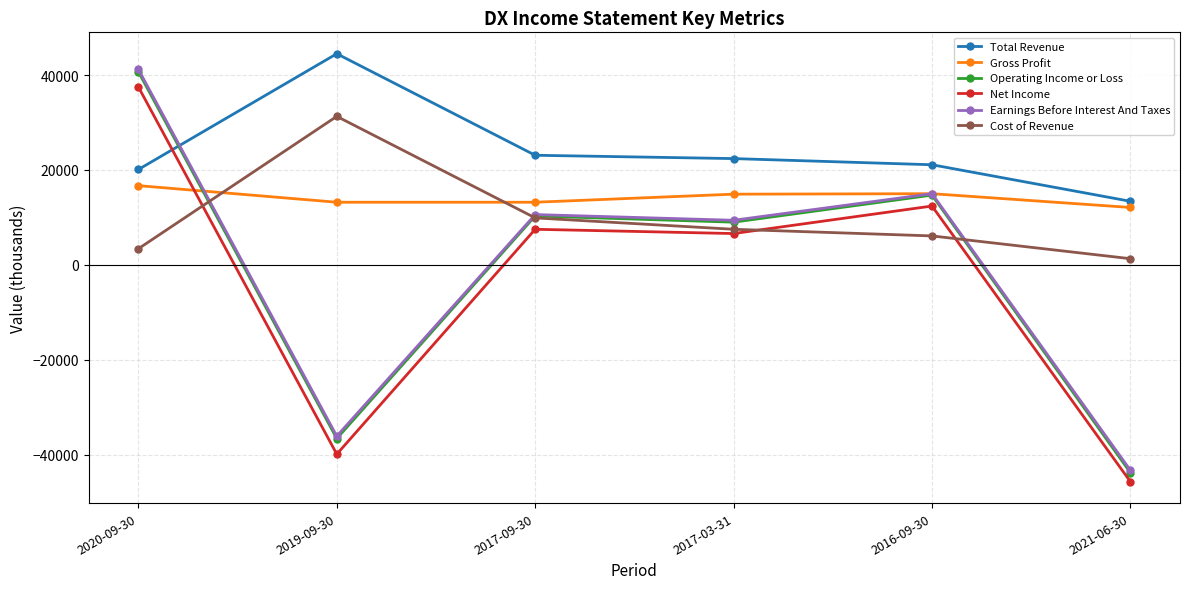

After their last crossing, which series has the higher values: Total Revenue or Earnings Before Interest And Taxes?

Total Revenue